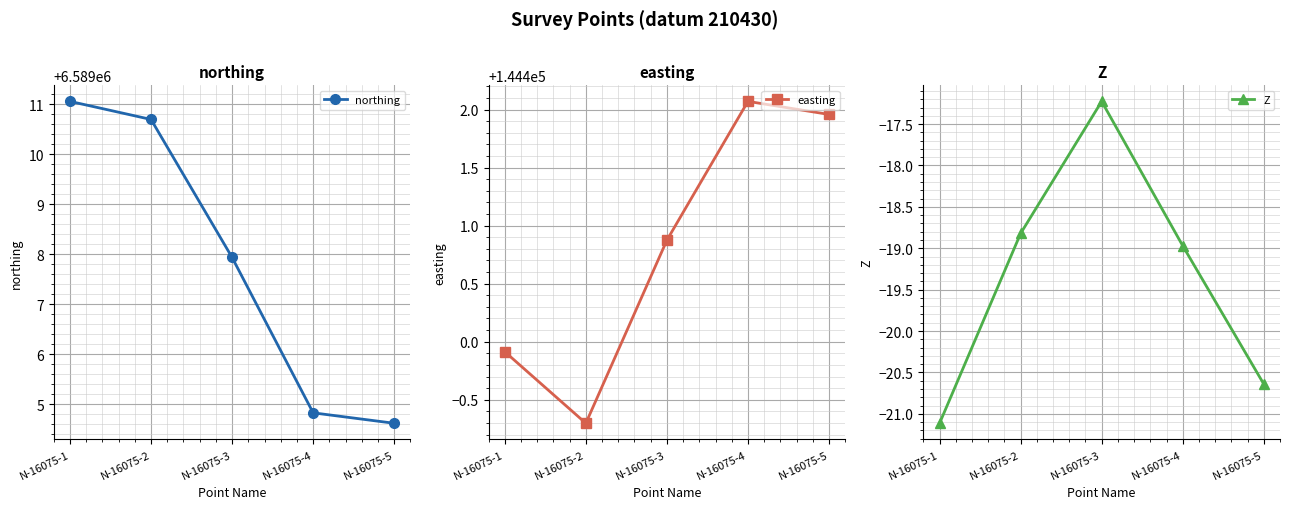

Which category has the lowest value in the northing series?

N-16075-5